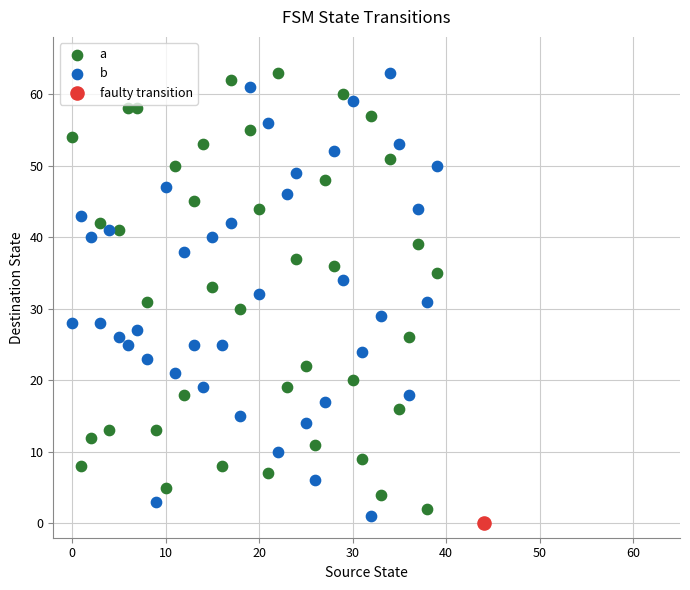

What are all the series names shown in the legend?

a, b, faulty transition